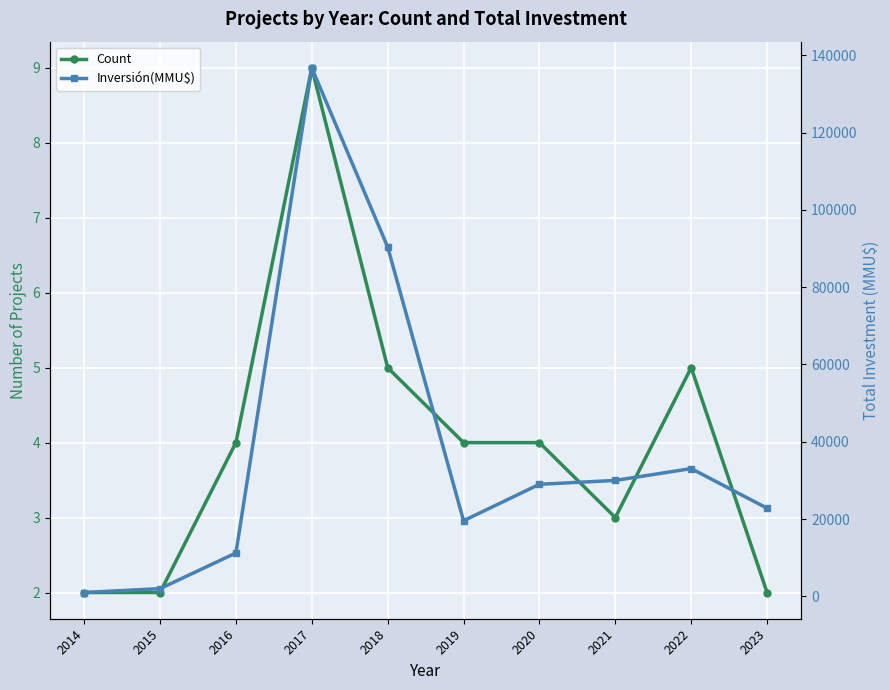

What is the sum of all Count values?

40